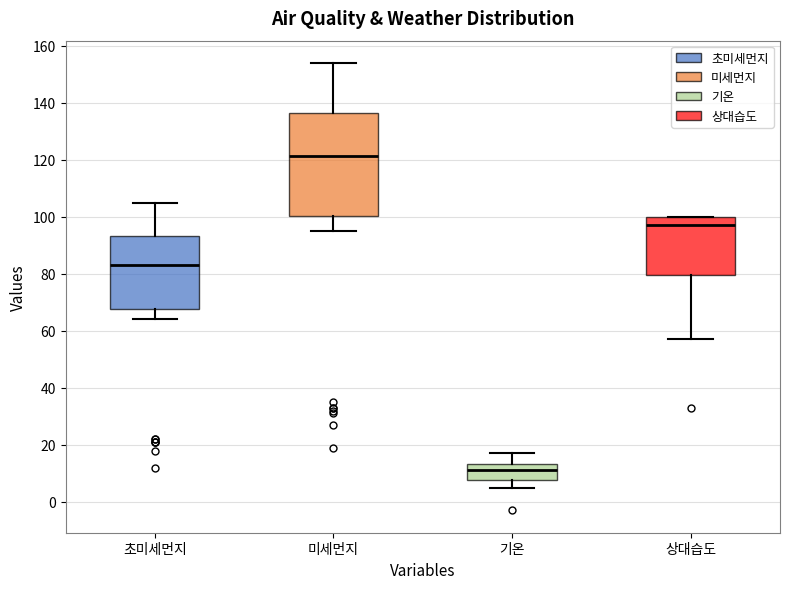

Where does the lower whisker of the box for 상대습도 end on the y-axis? The values are not printed on the chart, so give them approximately, as read against the axis.

58